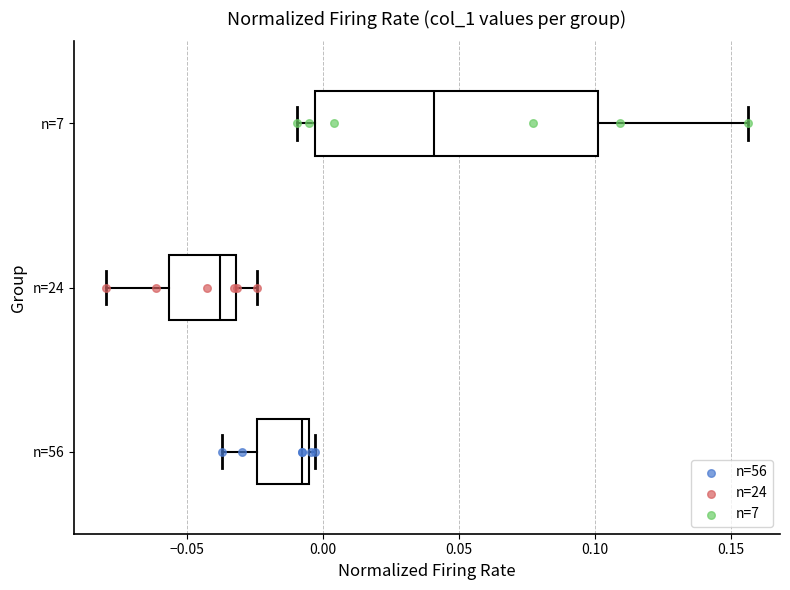

Where does the left whisker of the box for n=24 end on the x-axis? The values are not printed on the chart, so give them approximately, as read against the axis.

-0.080